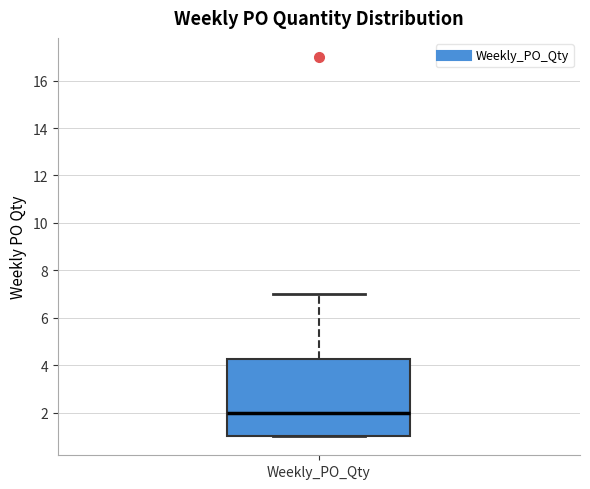

Read this box plot against the y-axis: the position of the median line, the range covered by the box, and the ends of both whiskers. The values are not printed on the chart, so give them approximately, as read against the axis.

median 2.0, box 1.0 to 4.2, whiskers 1.0 to 7.0